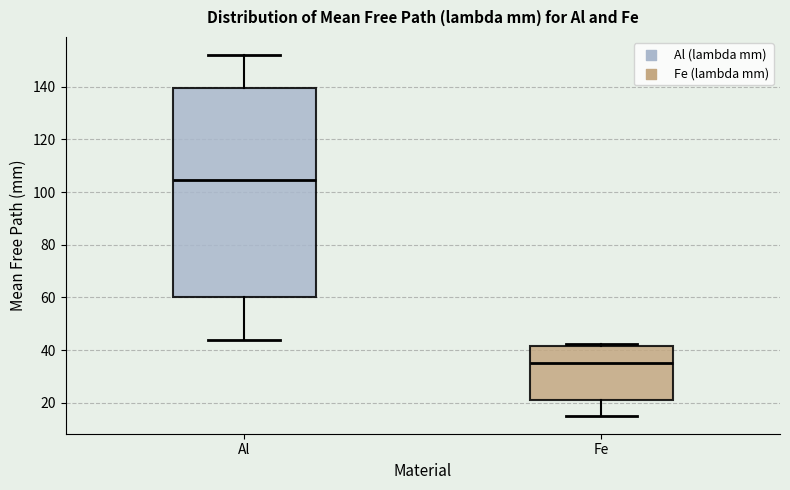

Reading left to right, transcribe this box plot: for each box, give where its median line is, the range the box spans, and where its two whiskers end, as read against the y-axis. The values are not printed on the chart, so give them approximately, as read against the axis.

Al: median 104, box 60 to 140, whiskers 44 to 152
Fe: median 36, box 22 to 42, whiskers 16 to 42 (just above the box's upper edge)